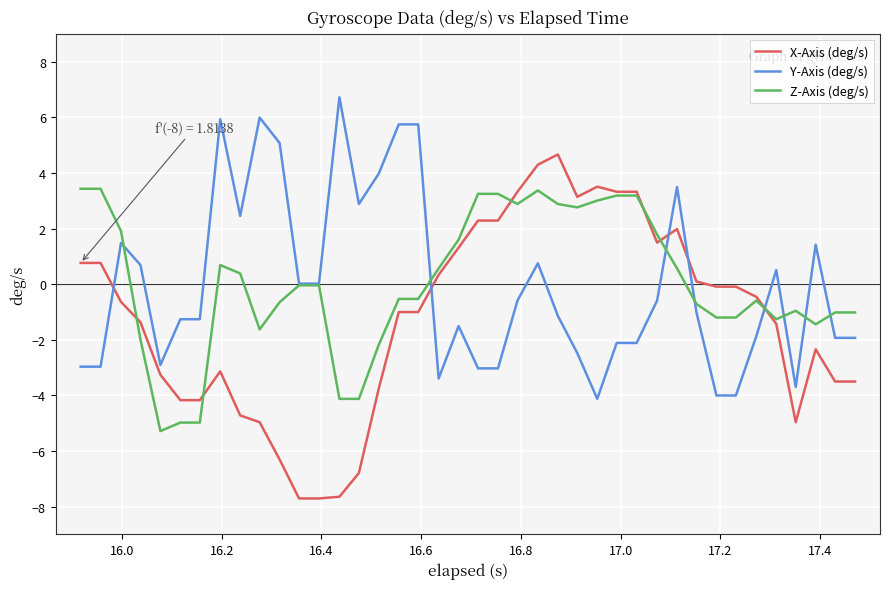

What is the lowest value of the X-Axis (deg/s) series?

-7.7